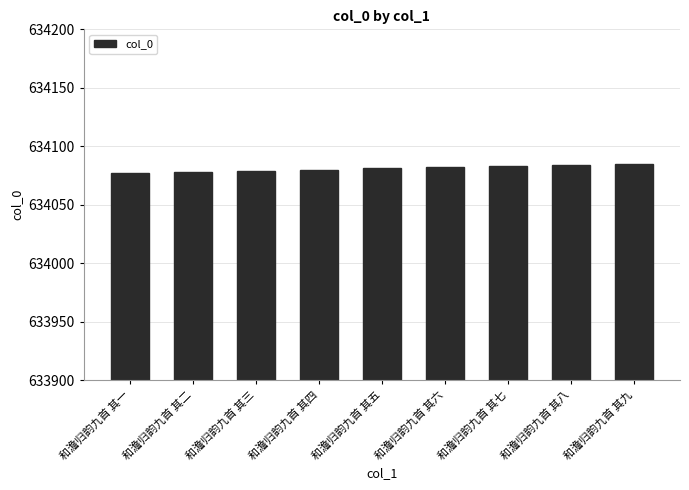

What position from the right is 和澹归韵九首 其一?

9